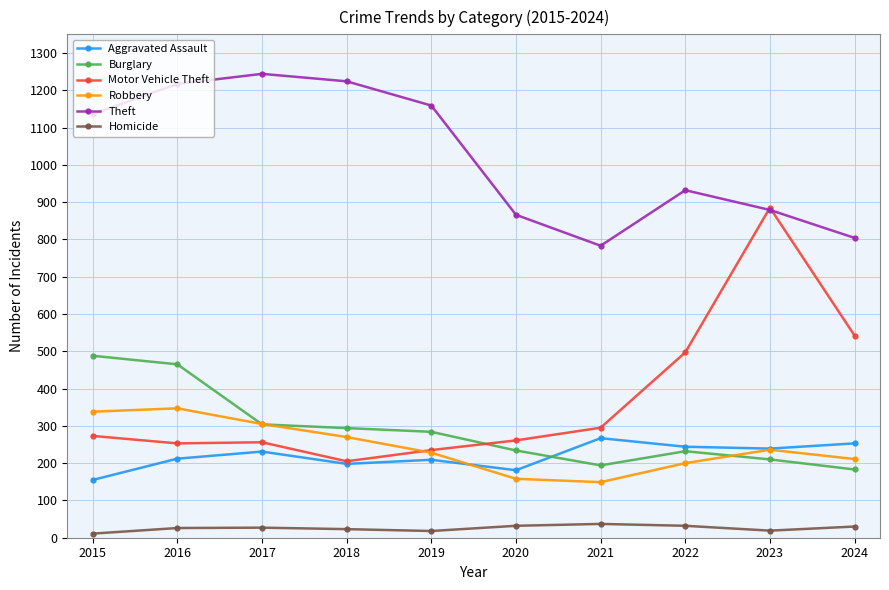

Rank the series by their maximum value, from highest to lowest.

Theft, Motor Vehicle Theft, Burglary, Robbery, Aggravated Assault, Homicide